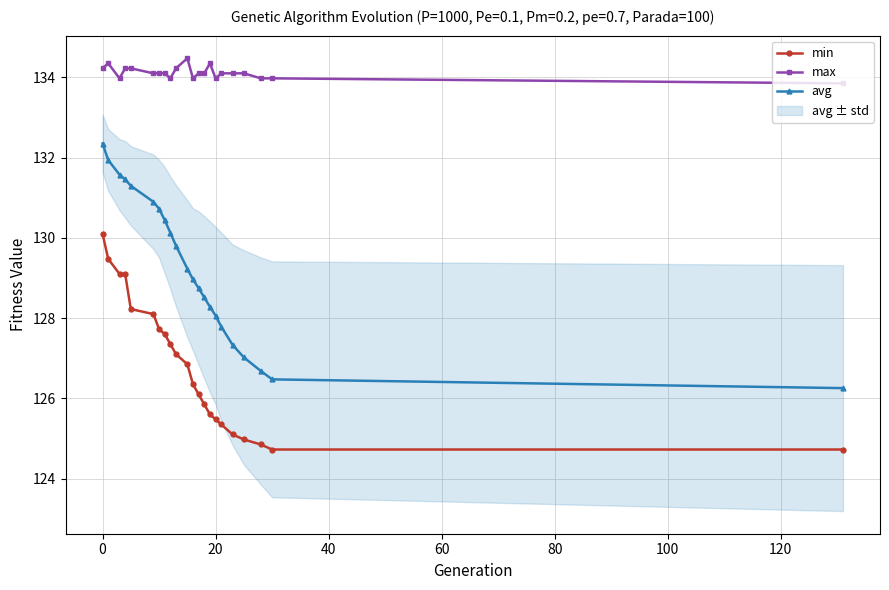

What is the average value of the avg series?

129.3